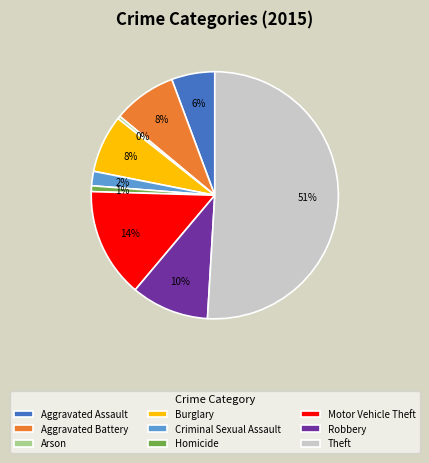

Which category has the biggest portion of the pie?

Theft